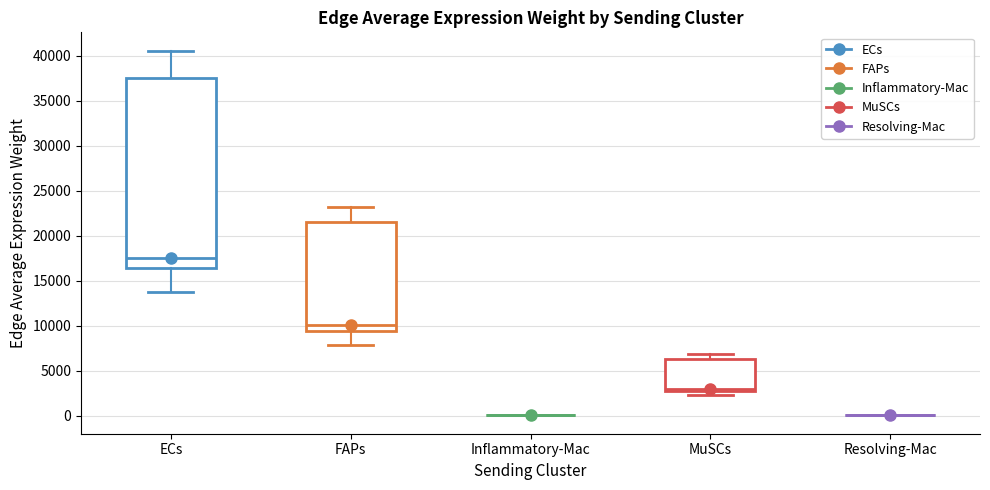

Reading left to right, transcribe this box plot: for each box, give where its median line is, the range the box spans, and where its two whiskers end, as read against the y-axis. The values are not printed on the chart, so give them approximately, as read against the axis.

ECs: median 17500, box 16500 to 37500, whiskers 13500 to 40500
FAPs: median 10000, box 9500 to 21500, whiskers 8000 to 23000
Inflammatory-Mac: box collapsed to a line at 0, whiskers 0 to 0
MuSCs: median 3000 (just above the box's lower edge), box 3000 to 6500, whiskers 2500 to 7000
Resolving-Mac: box collapsed to a line at 0, whiskers 0 to 0